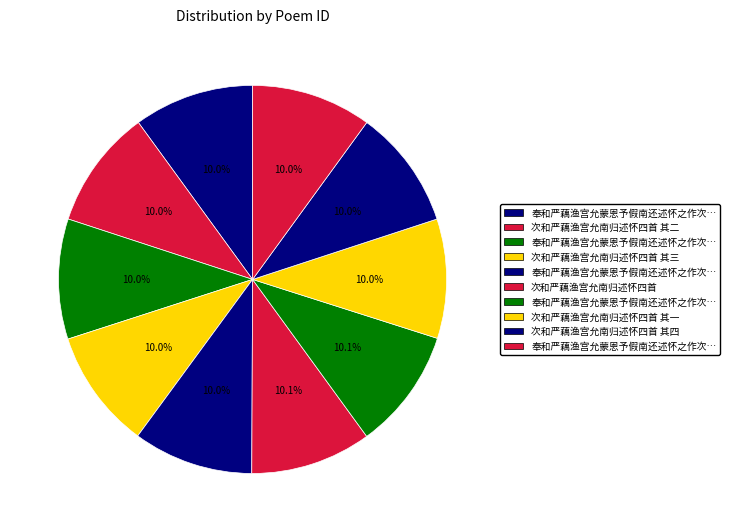

Which slice is the largest?

奉和严藕渔宫允蒙恩予假南还述怀之作次元韵